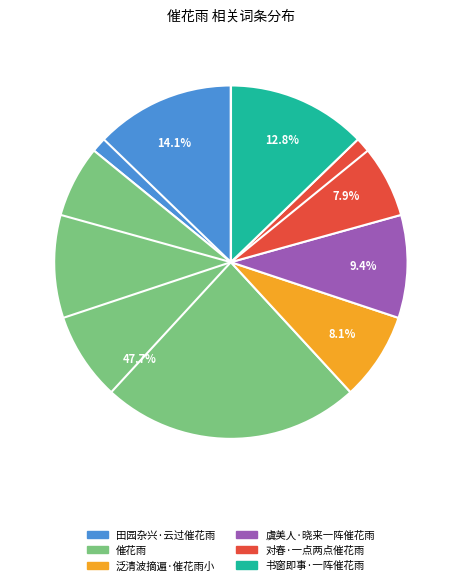

To the nearest percent, what is the average slice percentage?

17%